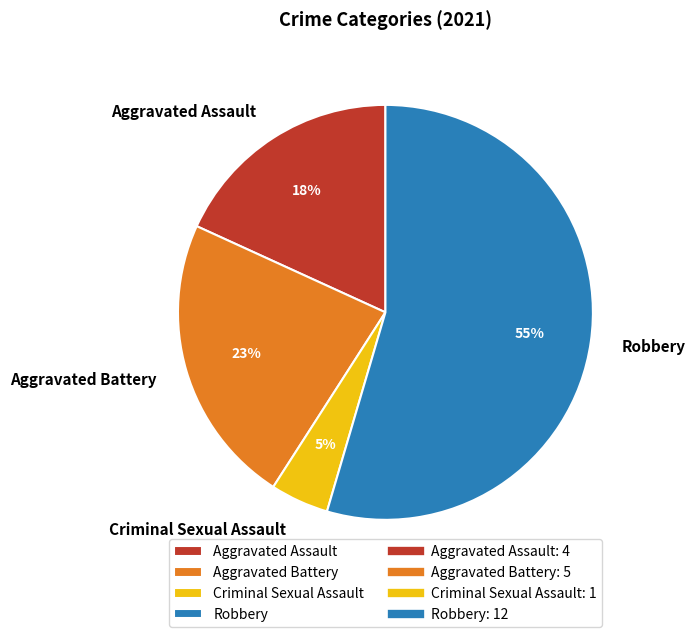

What is the majority slice?

Robbery